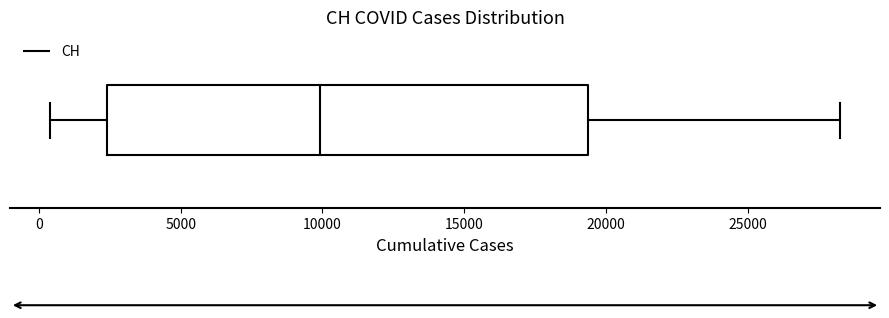

Transcribe this box plot: give where the median line is, the range the box spans, and where the two whiskers end, as read against the x-axis. The values are not printed on the chart, so give them approximately, as read against the axis.

median 10000, box 2500 to 19500, whiskers 500 to 28500